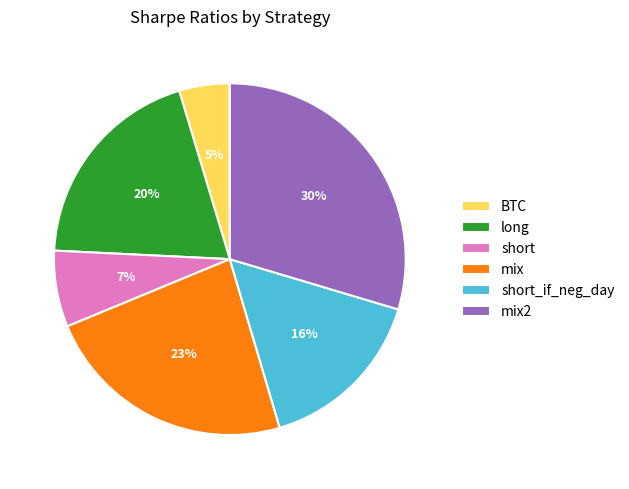

The mix2 slice represents 17% of the pie. True or false?

False